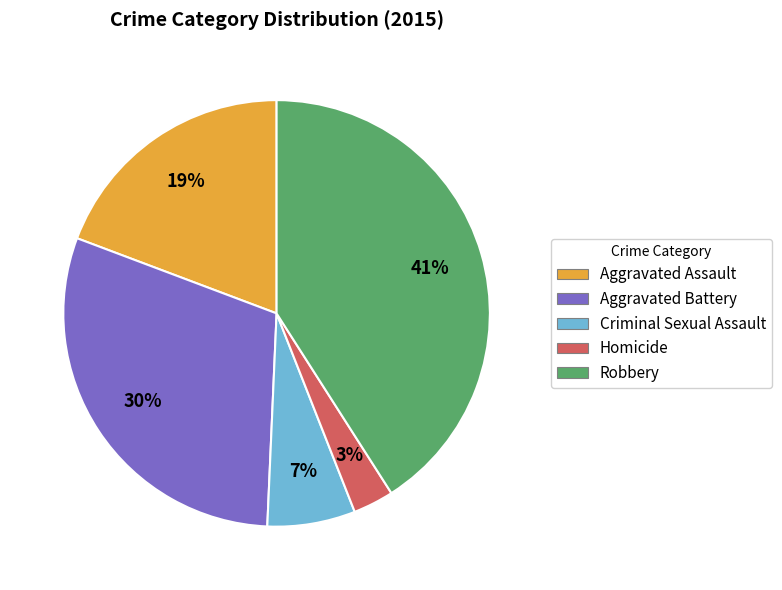

Is it true that Homicide is 9% of the pie?

False